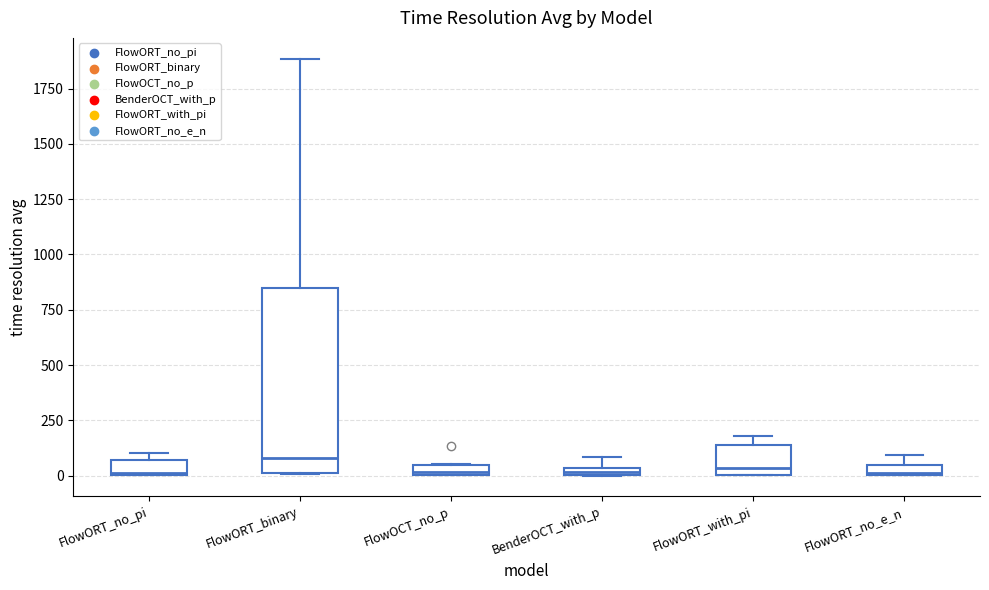

Comparing the boxes themselves (not the whiskers), which one is the tallest?

FlowORT_binary